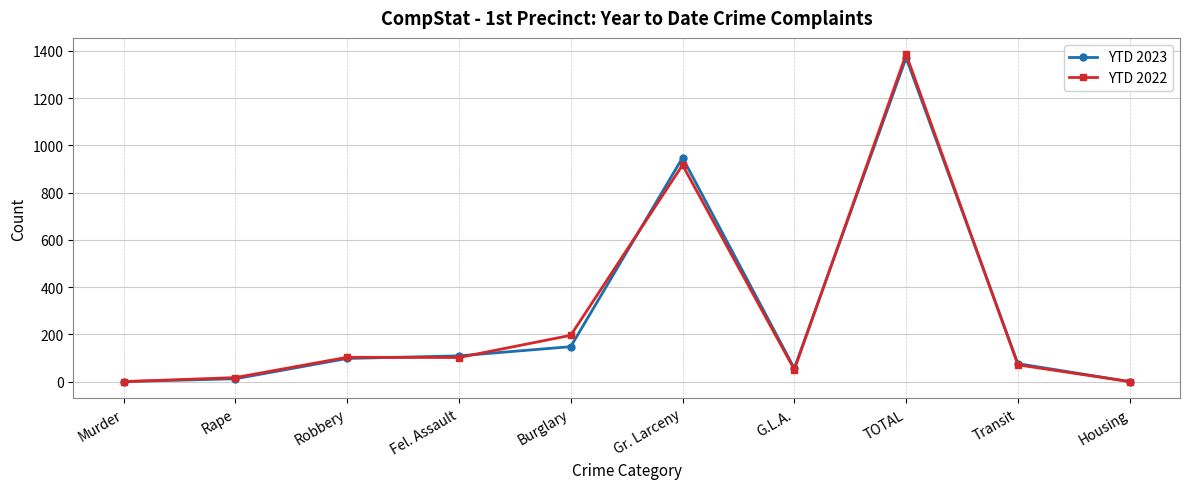

How many lines are shown in the chart?

2